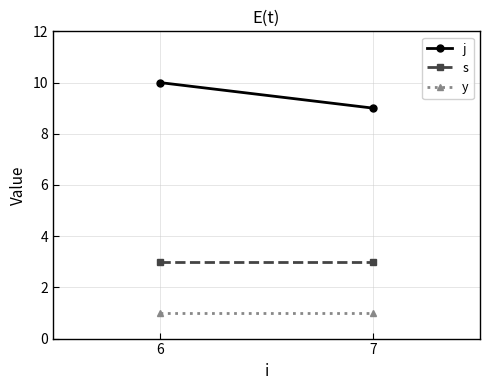

The value of j at 6 is 2. True or false?

False